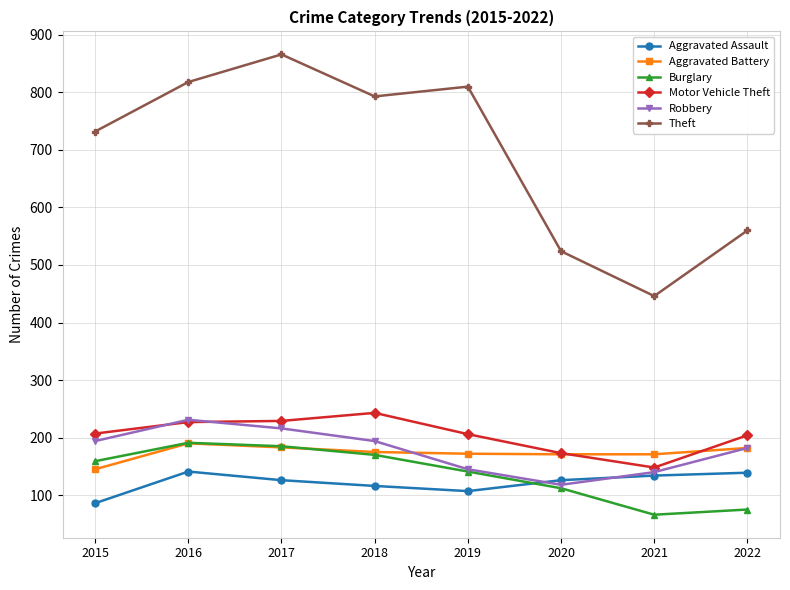

What value does the Theft series have at 2020, to the nearest 50?

500